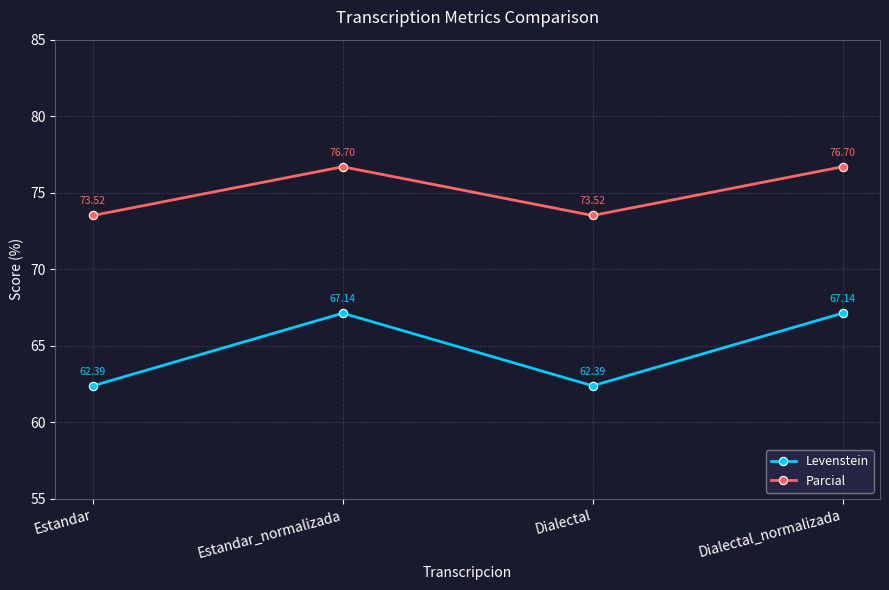

The Levenstein series shows 62.4 at Estandar. True or false?

True